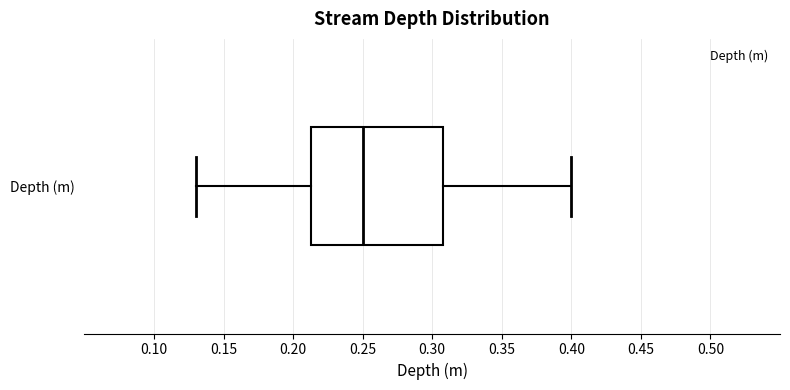

Read this box plot against the x-axis: the position of the median line, the range covered by the box, and the ends of both whiskers. The values are not printed on the chart, so give them approximately, as read against the axis.

median 0.250, box 0.215 to 0.310, whiskers 0.130 to 0.400